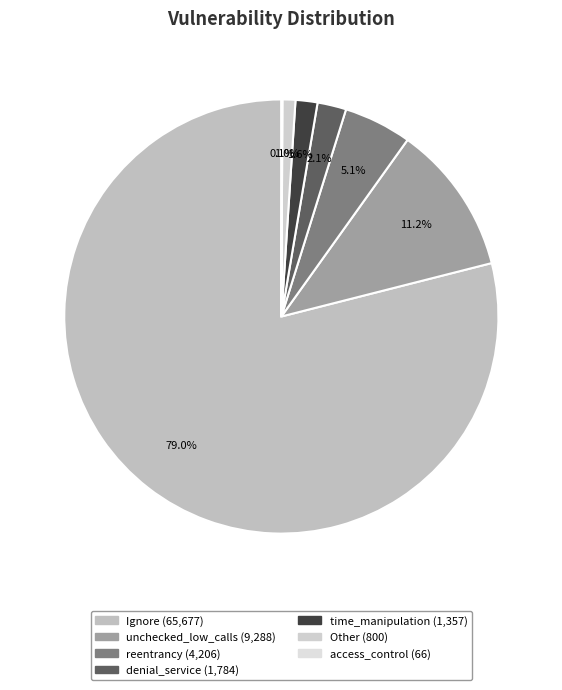

What is the smallest slice in the pie chart?

access_control